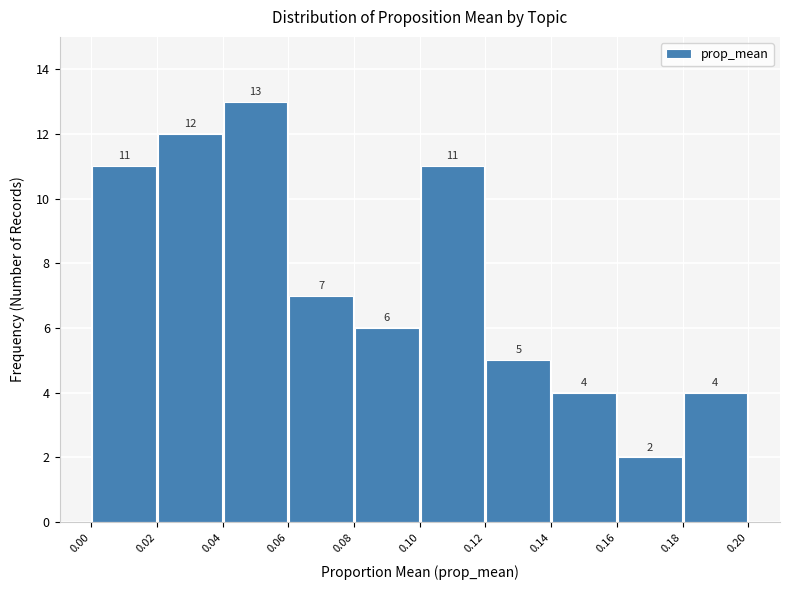

Which range on the x-axis has the tallest bar?

0.04 to 0.06